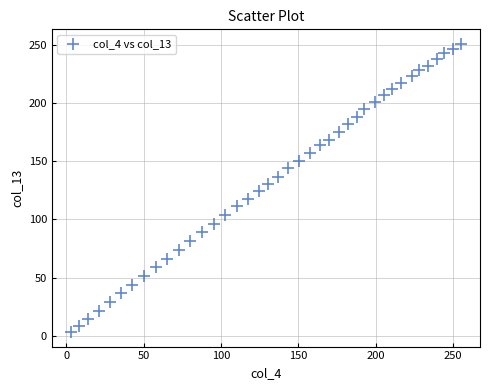

What is the range of Y values (max minus min)?

247.8